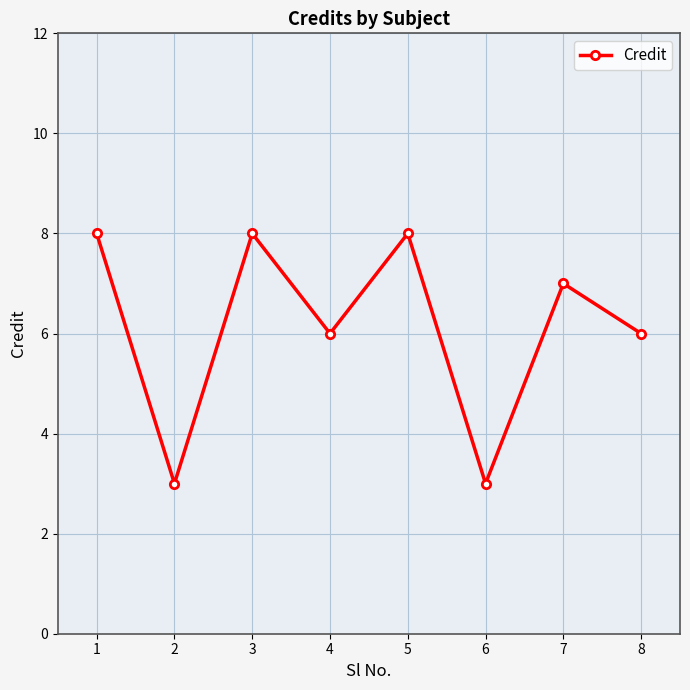

What is the ratio of the value at 2 to the value at 7?

0.4